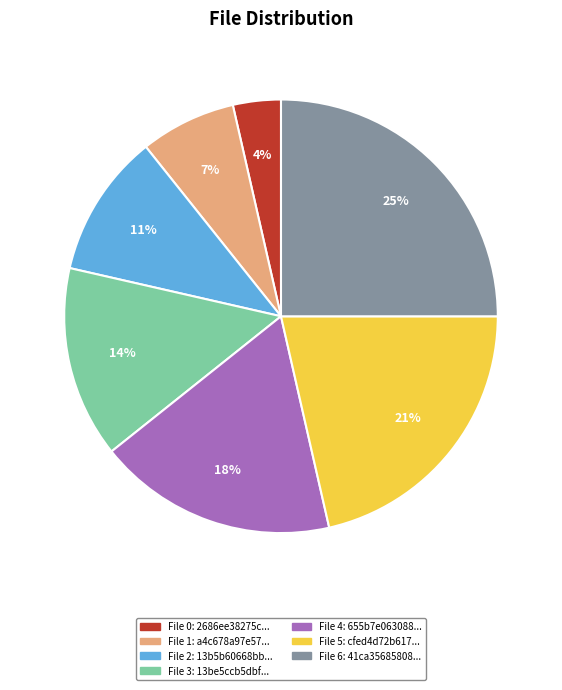

How many slices are in this pie chart?

7